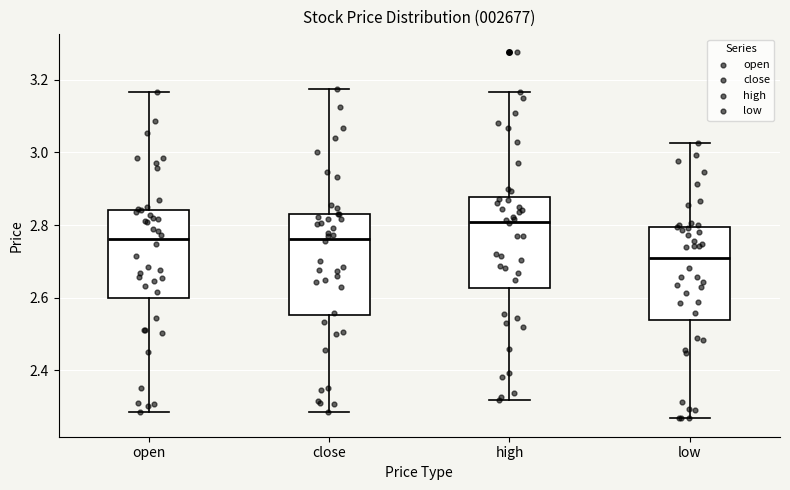

Which box has the lowest median line?

low